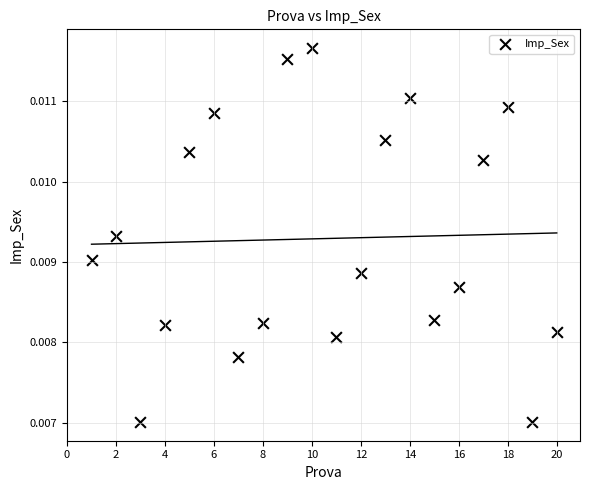

What is the range of X values (max minus min)?

19.0